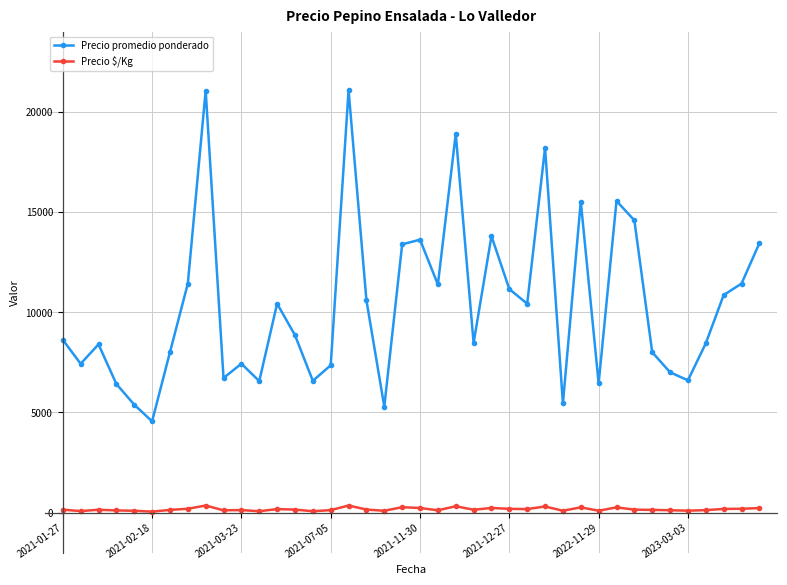

True or false: Precio $/Kg and Precio promedio ponderado cross at least once.

False